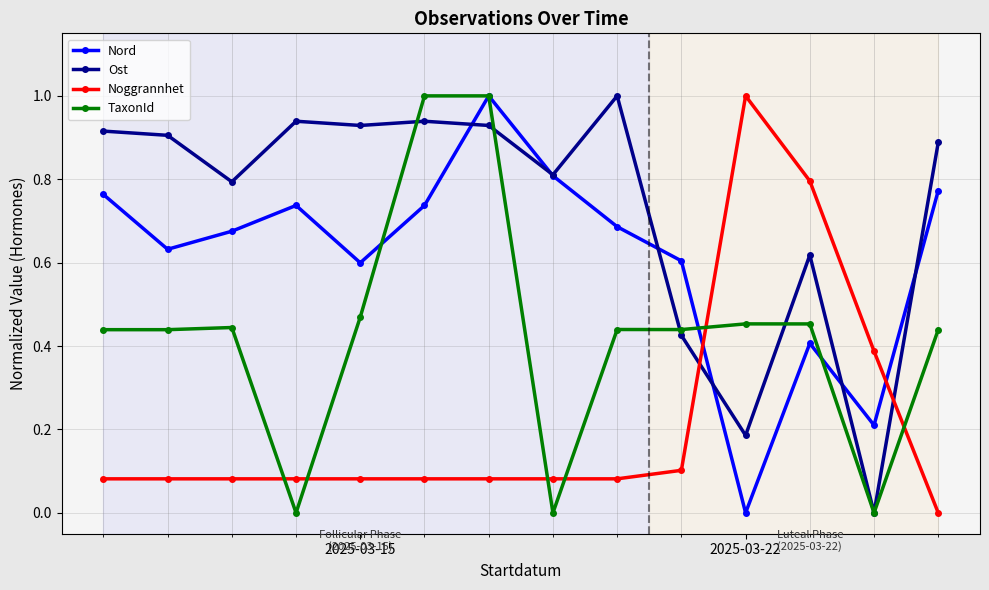

What is the difference between the maximum and minimum values in the Ost series?

1.0